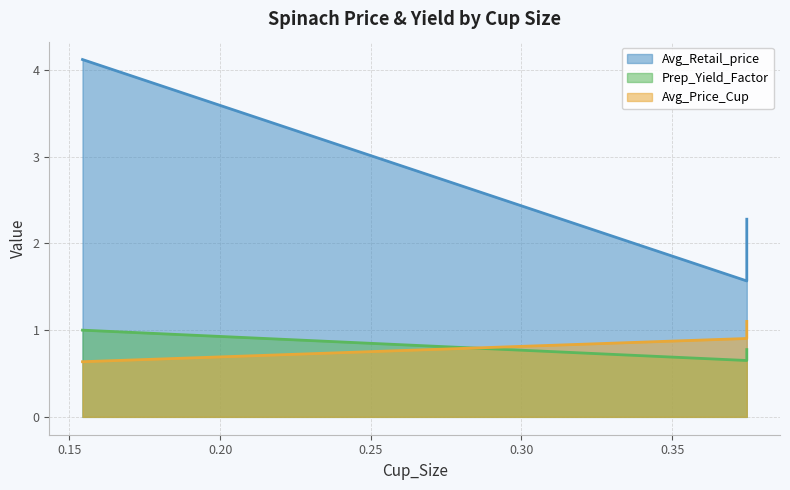

Reading right to left, what are all the values shown in this chart?

Avg_Retail_price: 0.3747858457142919=2.3	0.3747858457142919=1.6	0.1543235835294143=4.1
Prep_Yield_Factor: 0.3747858457142919=0.8	0.3747858457142919=0.7	0.1543235835294143=1.0
Avg_Price_Cup: 0.3747858457142919=1.1	0.3747858457142919=0.9	0.1543235835294143=0.6